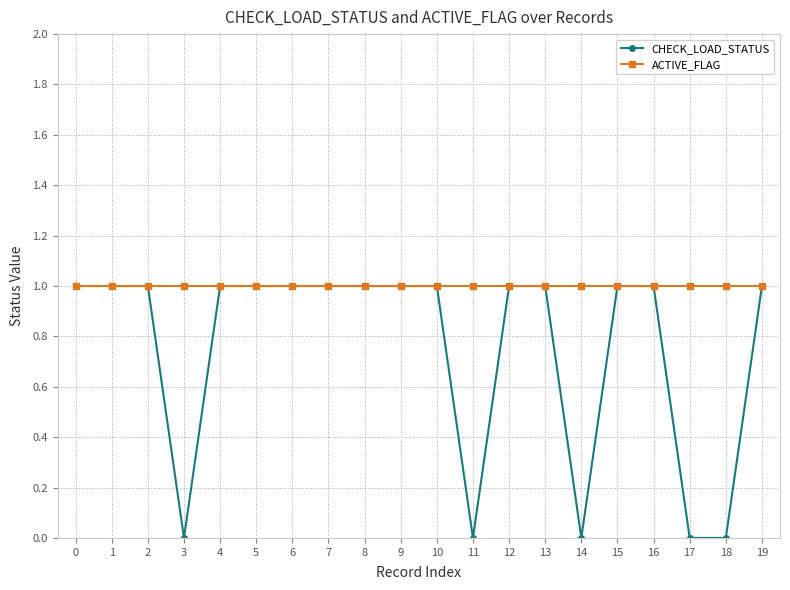

Which series has the largest total across all categories?

ACTIVE_FLAG